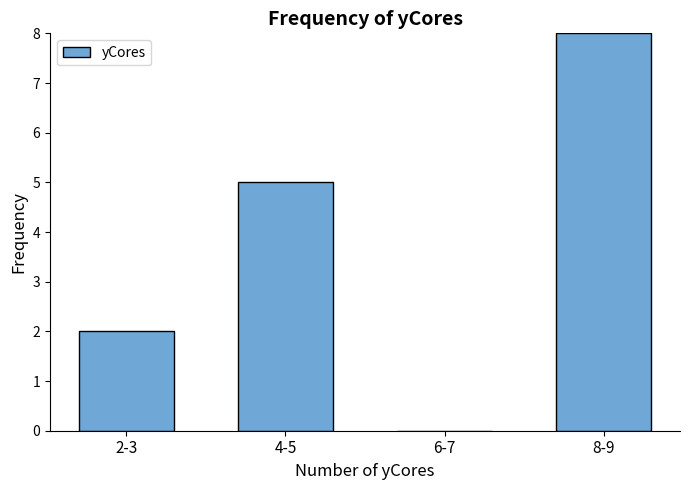

Reading left to right, transcribe all the data shown in this chart.

2-3=2	4-5=5	6-7=0	8-9=8